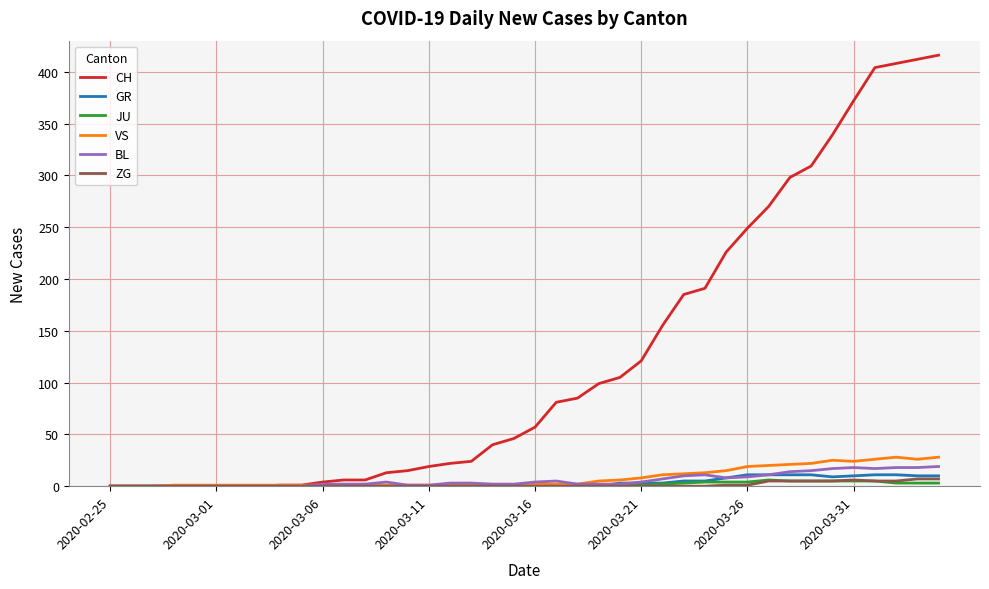

Which series has the largest total across all categories?

CH